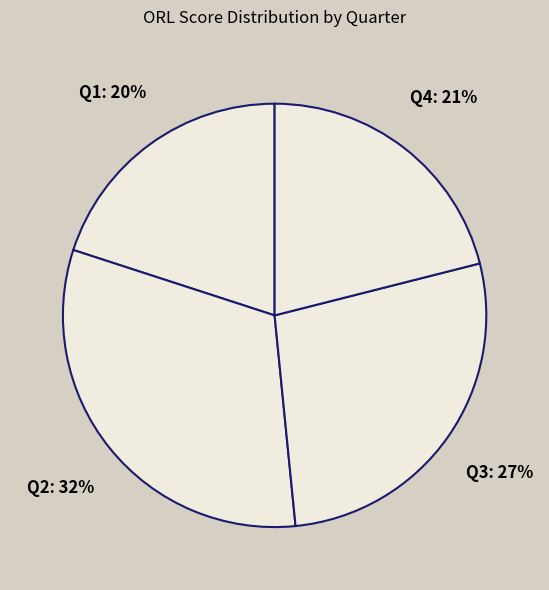

Which slice is the largest?

Q2